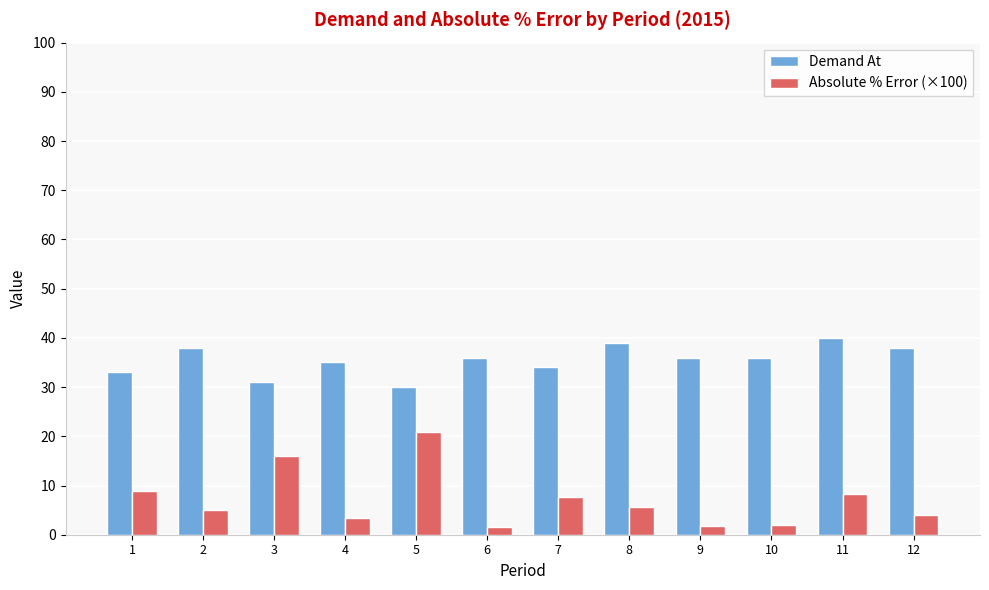

Which series has the largest range (max minus min)?

Absolute % Error (×100)